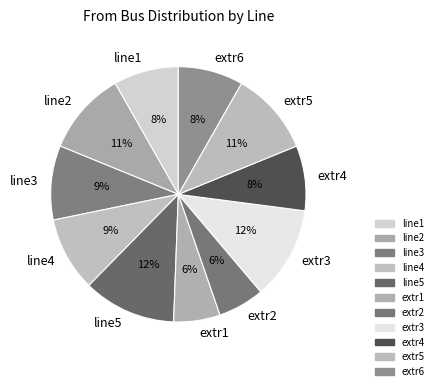

How many segments does this pie chart have?

11